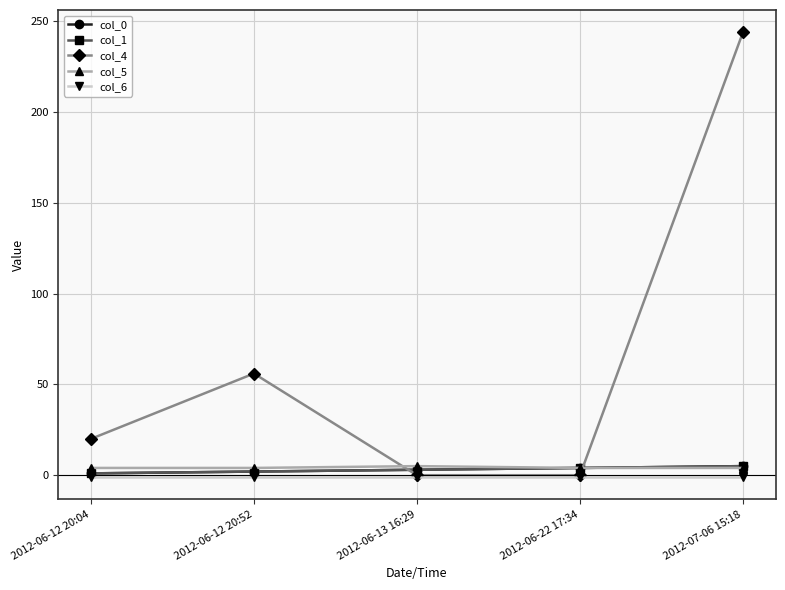

Reading left to right, extract all data points from this chart.

col_0: 2012-06-12 20:04=1	2012-06-12 20:52=2	2012-06-13 16:29=3	2012-06-22 17:34=4	2012-07-06 15:18=5
col_1: 2012-06-12 20:04=1	2012-06-12 20:52=2	2012-06-13 16:29=3	2012-06-22 17:34=4	2012-07-06 15:18=5
col_4: 2012-06-12 20:04=20	2012-06-12 20:52=56	2012-06-13 16:29=0	2012-06-22 17:34=0	2012-07-06 15:18=244
col_5: 2012-06-12 20:04=4	2012-06-12 20:52=4	2012-06-13 16:29=5	2012-06-22 17:34=4	2012-07-06 15:18=4
col_6: 2012-06-12 20:04=-1	2012-06-12 20:52=-1	2012-06-13 16:29=-1	2012-06-22 17:34=-1	2012-07-06 15:18=-1